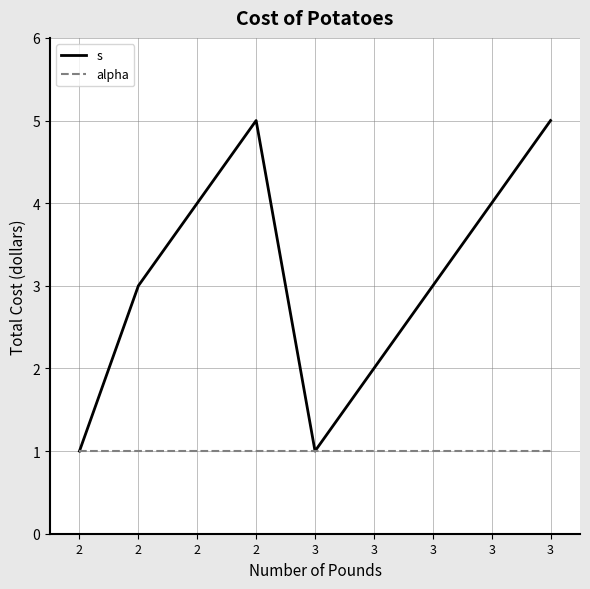

What is the sum of the alpha values at 2 and 3?

2